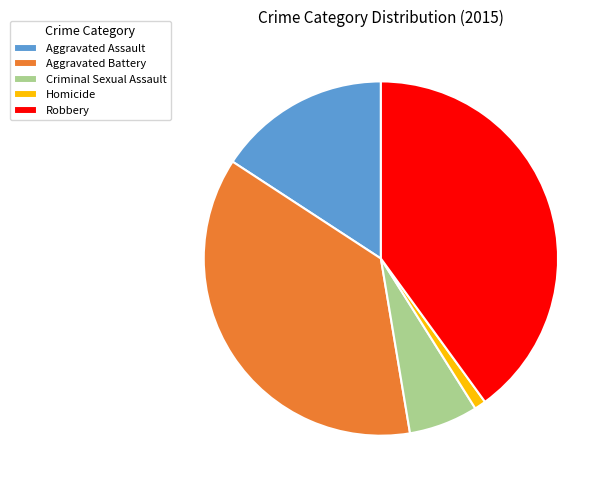

Is Robbery the majority of the pie?

No